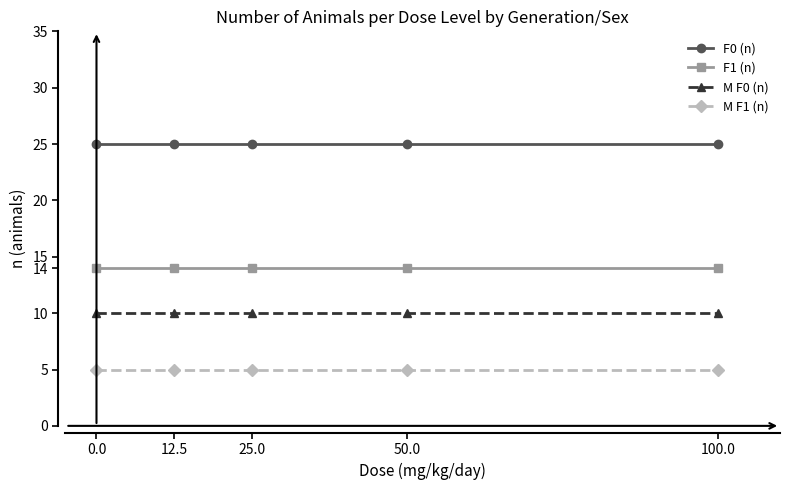

Read the F0 (n) value at 0.0.

25